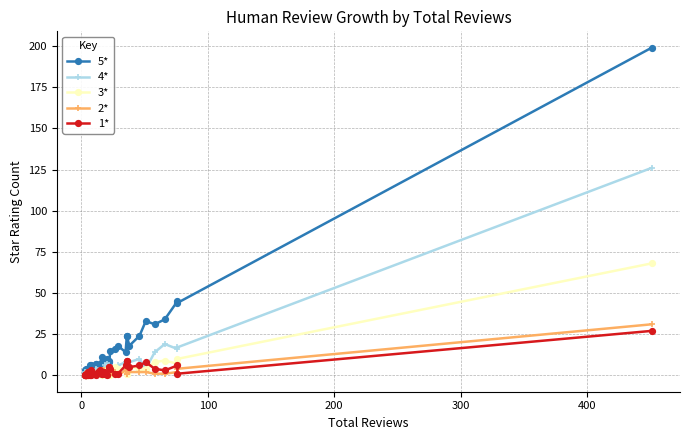

What is the average value of the 3* series?

4